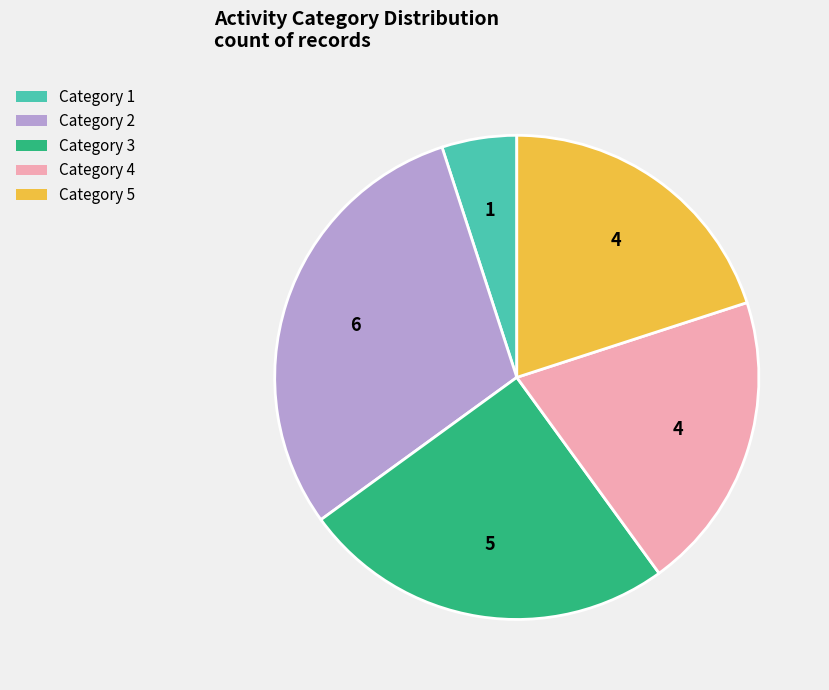

Does any single category account for the majority?

No